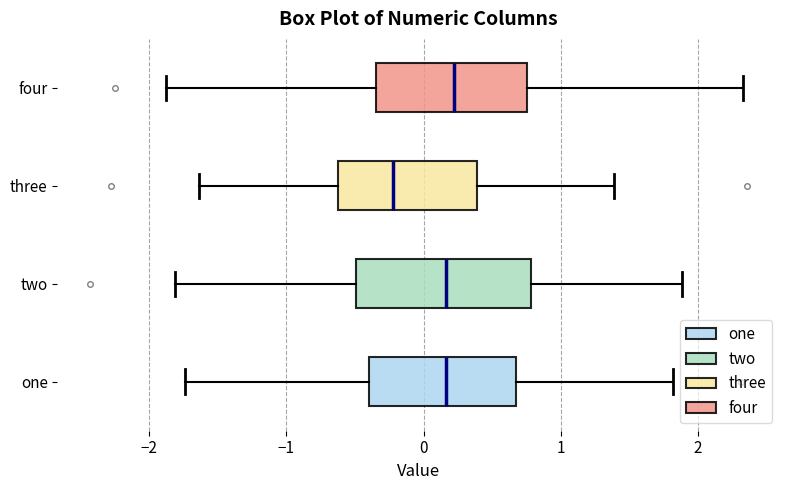

Reading bottom to top, read every box against the x-axis: the position of its median line, the range the box covers, and the ends of its whiskers. The values are not printed on the chart, so give them approximately, as read against the axis.

one: median 0.2, box -0.4 to 0.7, whiskers -1.7 to 1.8
two: median 0.2, box -0.5 to 0.8, whiskers -1.8 to 1.9
three: median -0.2, box -0.6 to 0.4, whiskers -1.6 to 1.4
four: median 0.2, box -0.3 to 0.8, whiskers -1.9 to 2.3